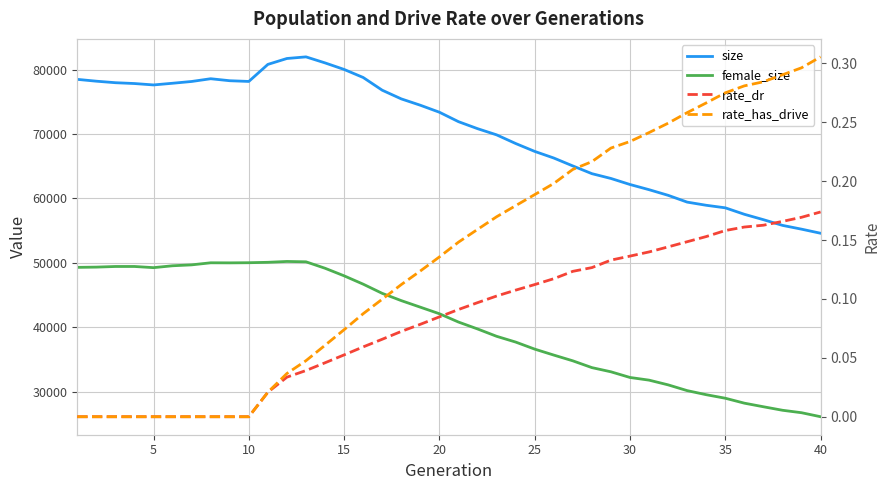

At how many categories does at least one series exceed 35976?

40